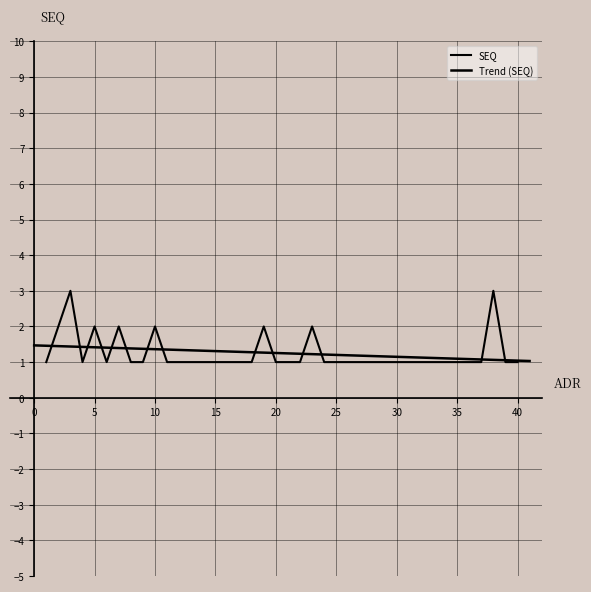

Reading left to right, transcribe all the data shown in this chart.

1	2	3	1	2	1	2	1	1	2	1	1	1	1	1	1	1	1	2	1	1	1	2	1	1	1	1	1	1	1	1	1	1	1	1	1	1	3	1	1